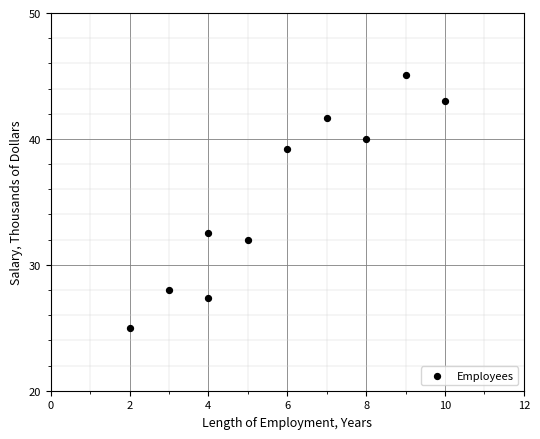

What is the average Y value?

35.4